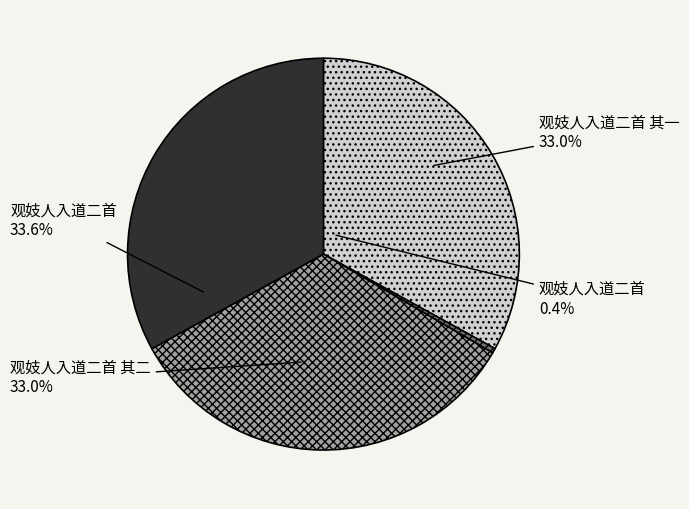

Which category has the biggest portion of the pie?

观妓人入道二首